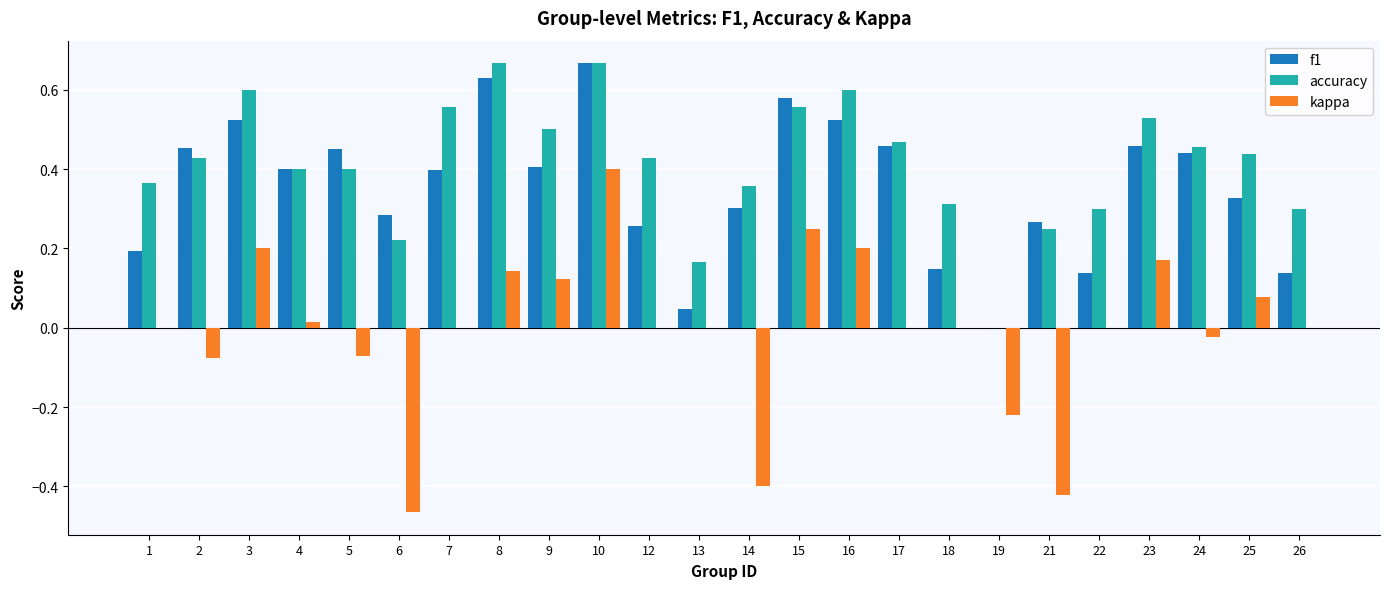

Is the value of f1 at 21 greater than the value of accuracy at 3?

No